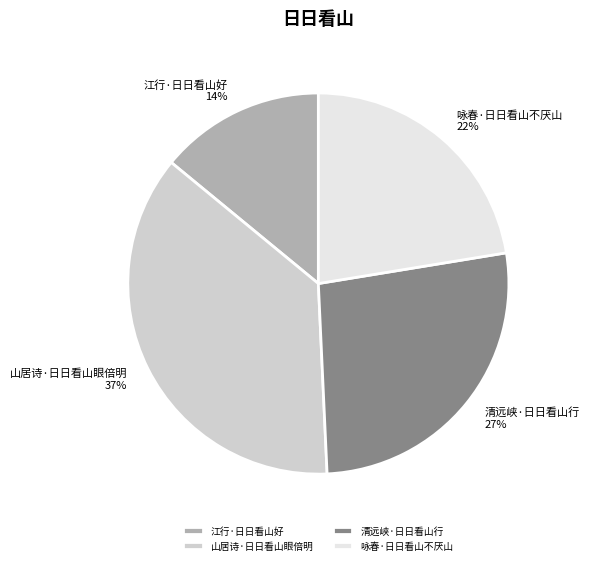

Which slice is the largest?

山居诗·日日看山眼倍明